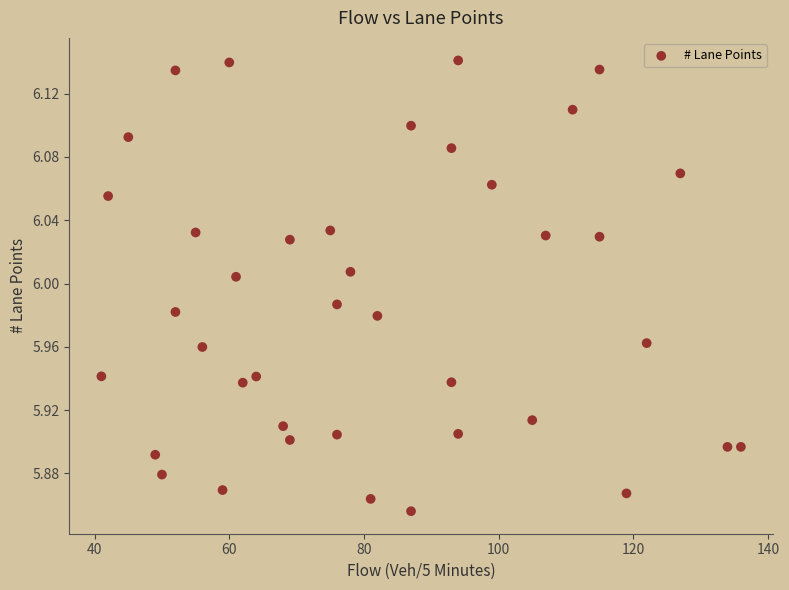

What is the range of Y values (max minus min)?

0.3